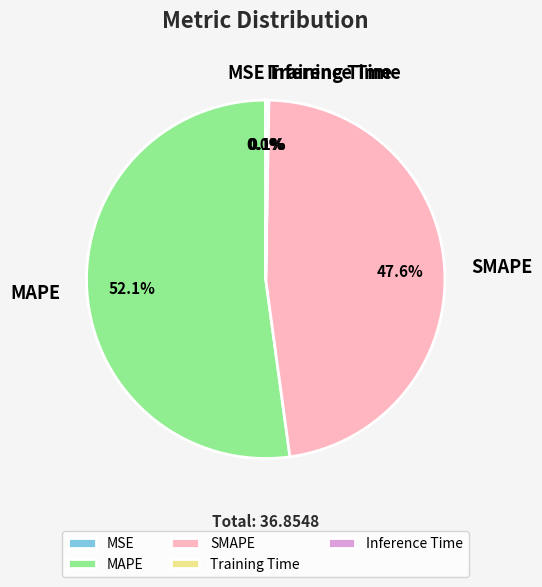

To the nearest percent, what is the average slice percentage?

20%